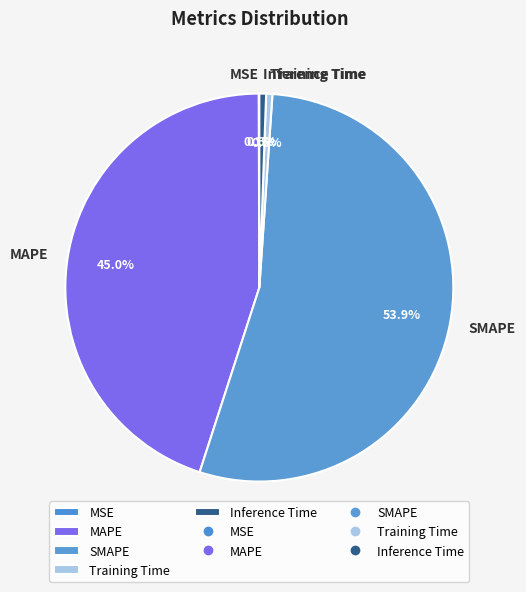

Which slice is the largest?

SMAPE